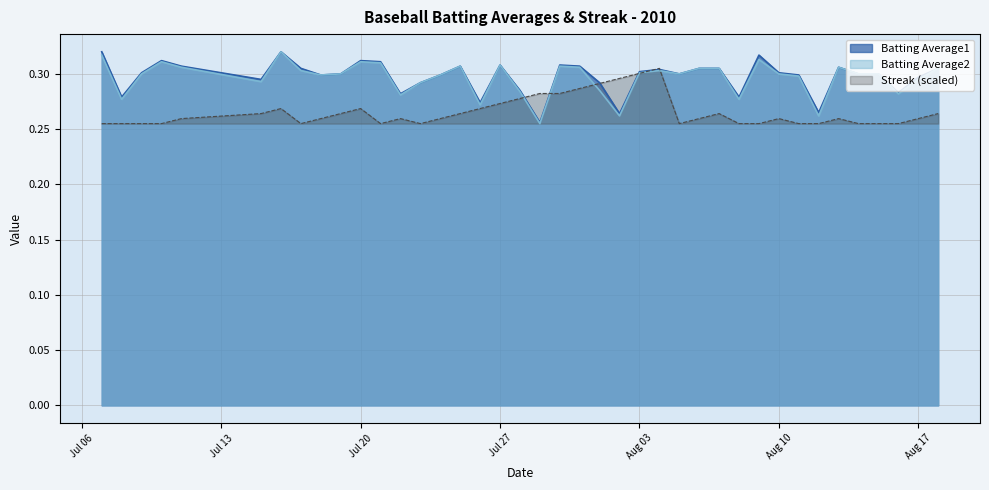

What is the sum of the Batting Average2 values at 2010-07-24 and 2010-08-13?

0.6